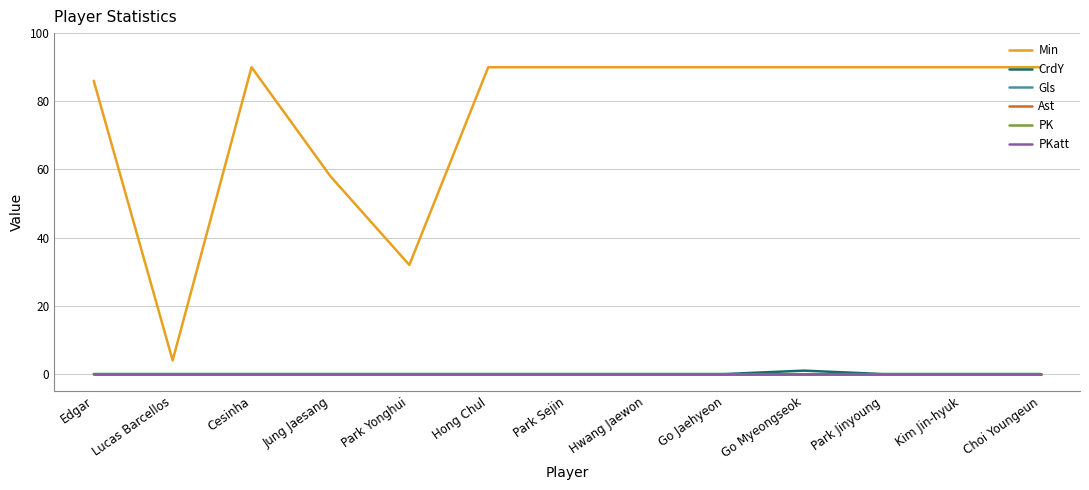

Does the chart have visible grid lines?

Yes